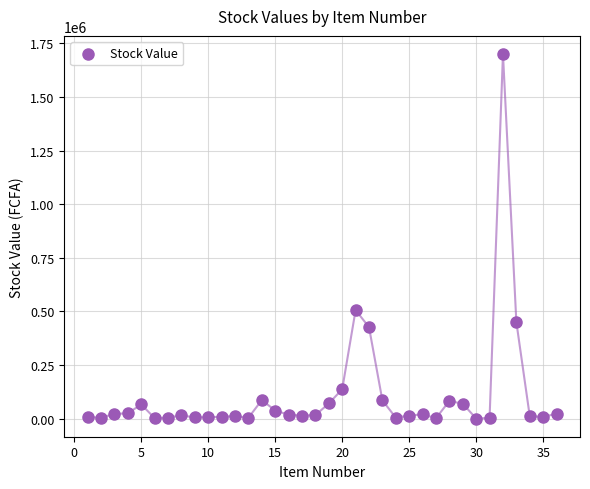

What is the range of Y values (max minus min)?

1699500